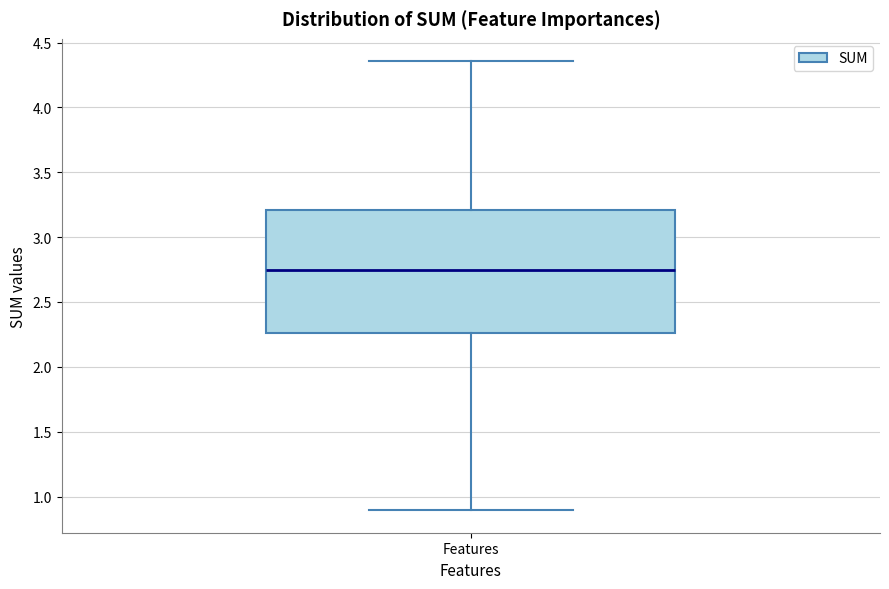

Read this box plot against the y-axis: the position of the median line, the range covered by the box, and the ends of both whiskers. The values are not printed on the chart, so give them approximately, as read against the axis.

median 2.75, box 2.25 to 3.20, whiskers 0.90 to 4.35